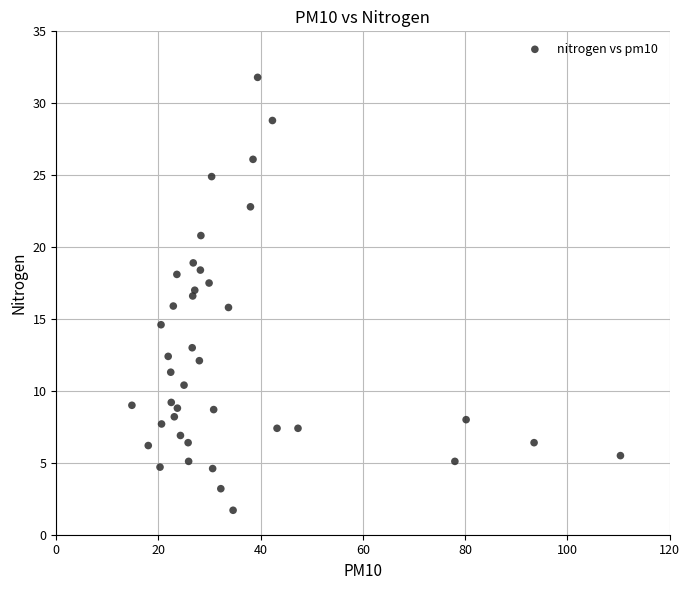

What is the range of Y values (max minus min)?

30.1